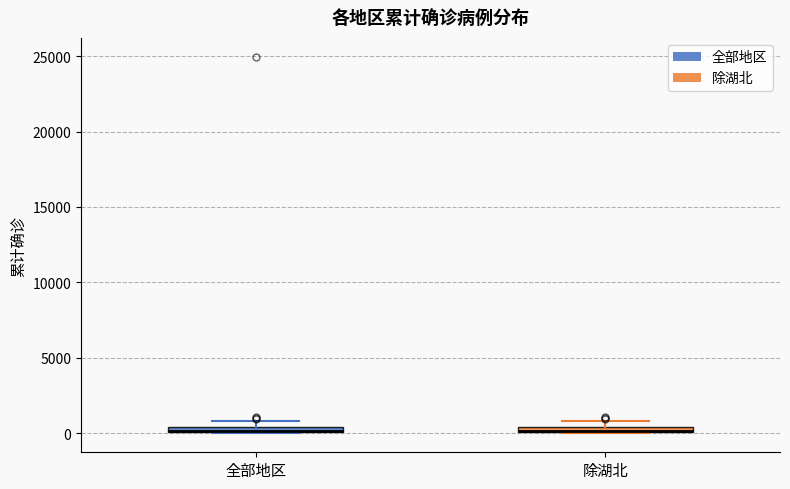

Where is the lower edge of the box for 全部地区 on the y-axis? The values are not printed on the chart, so give them approximately, as read against the axis.

0